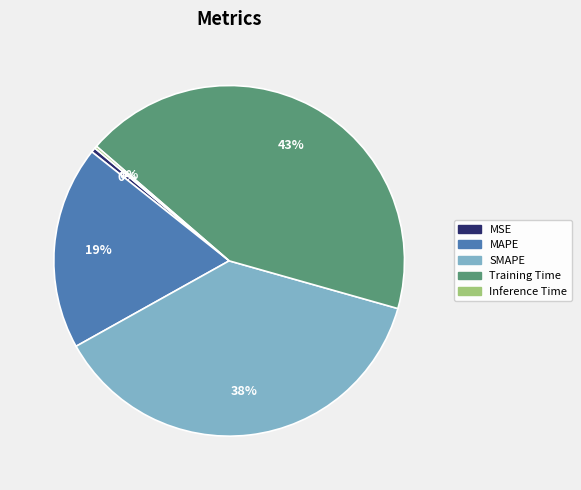

Which category has the biggest portion of the pie?

Training Time